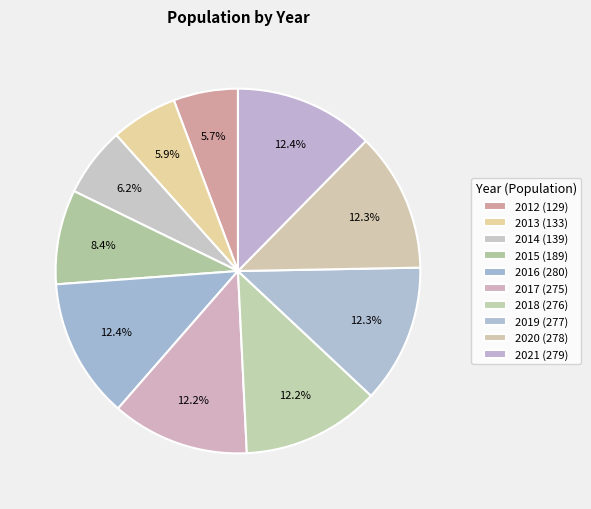

Which category has the smallest portion of the pie?

2012